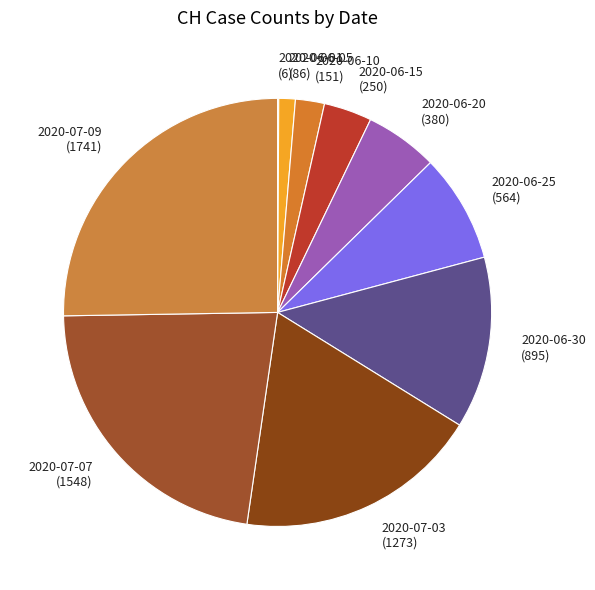

Approximately how many times larger is the value at 2020-06-30 (895) compared to 2020-06-05 (86)?

10.4